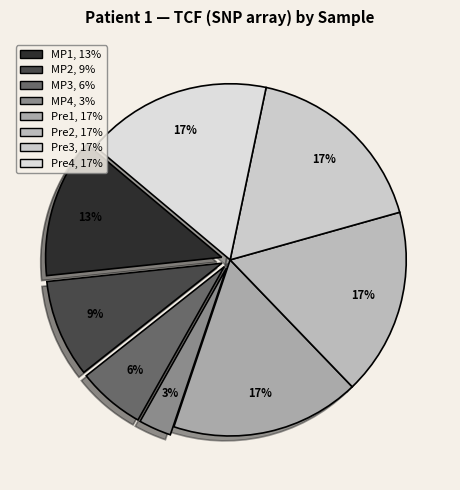

How many slices are in this pie chart?

8